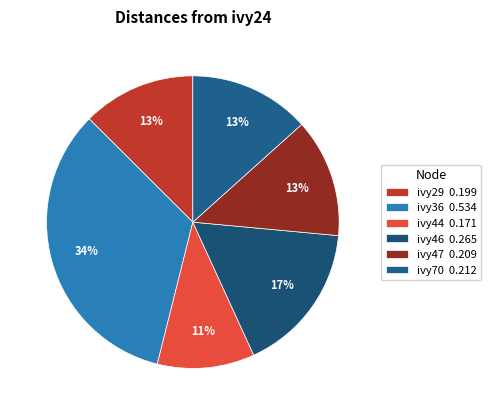

How many segments does this pie chart have?

6